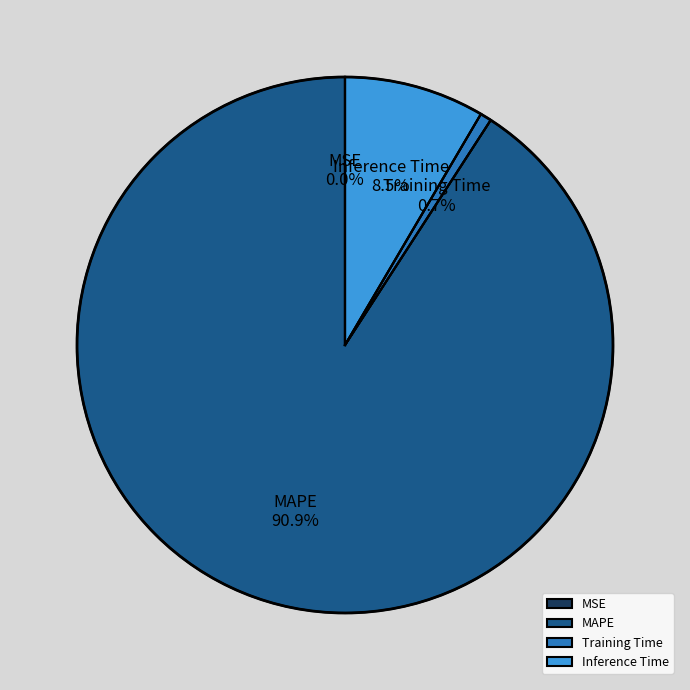

Is the sum of Inference Time and Training Time greater than half?

No